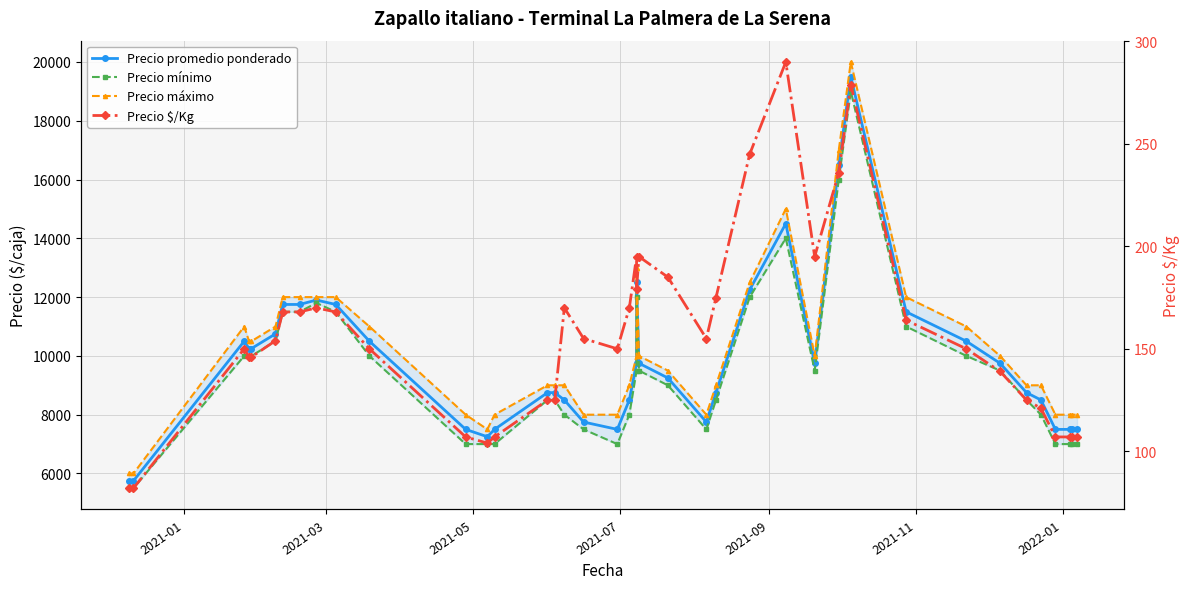

True or false: Precio promedio ponderado and Precio mínimo cross at least once.

False